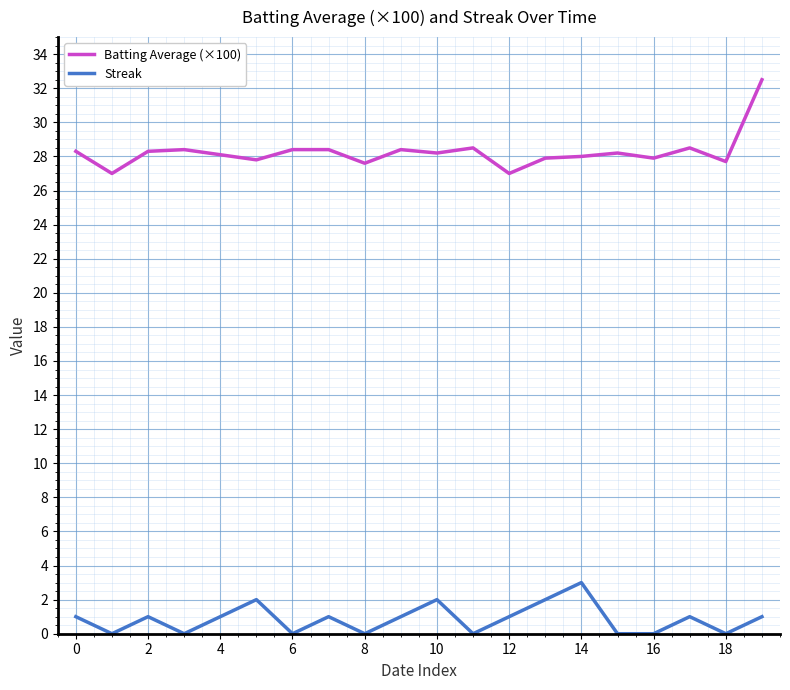

Which series has the largest range (max minus min)?

Batting Average (×100)